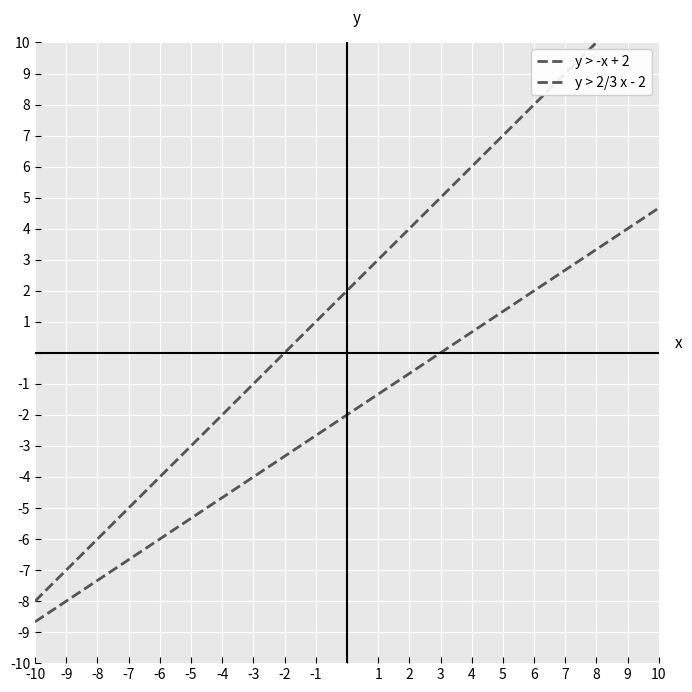

True or false: y > 2/3 x - 2 and y > -x + 2 intersect in this chart.

False